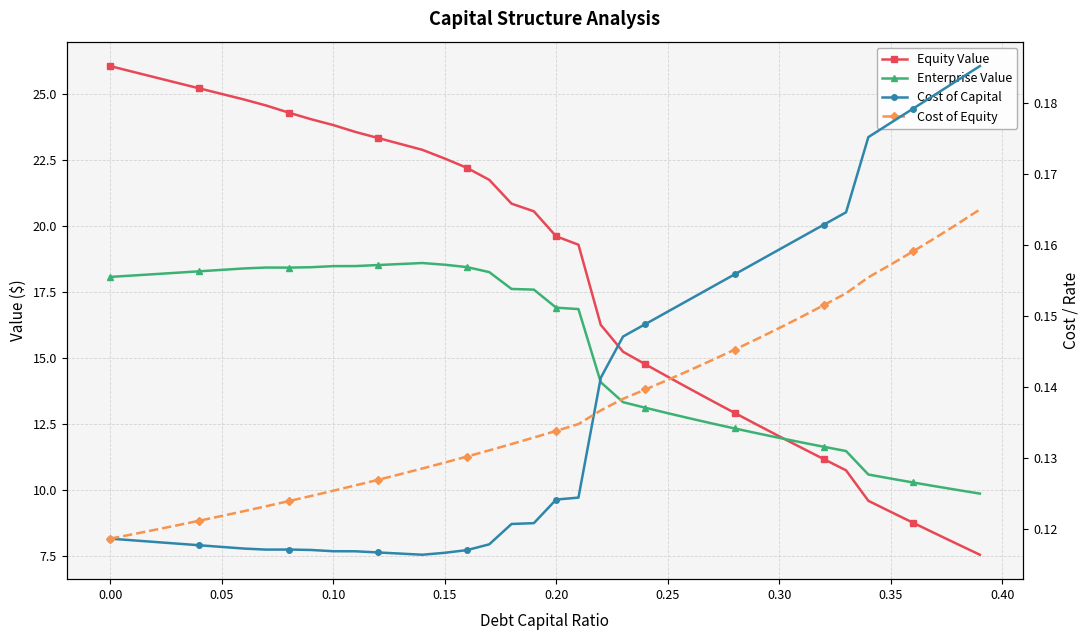

Reading right to left, what are all the values shown in this chart?

Equity Value: 7.5	7.9	8.3	8.8	9.2	9.6	10.7	11.2	11.6	12.0	12.5	12.9	13.4	13.8	14.3	14.8	15.2	16.3	19.3	19.6	20.6	20.8	21.7	22.2	22.6	22.9	23.1	23.3	23.6	23.8	24.0	24.3	24.6	24.8	25.0	25.2	25.4	25.6	25.8	26.1
Enterprise Value: 9.9	10.0	10.1	10.3	10.4	10.6	11.5	11.6	11.8	12.0	12.1	12.3	12.5	12.7	12.9	13.1	13.3	14.1	16.8	16.9	17.6	17.6	18.2	18.4	18.5	18.6	18.6	18.5	18.5	18.5	18.4	18.4	18.4	18.4	18.3	18.3	18.2	18.2	18.1	18.1
Cost of Capital: 0.2	0.2	0.2	0.2	0.2	0.2	0.2	0.2	0.2	0.2	0.2	0.2	0.2	0.2	0.2	0.1	0.1	0.1	0.1	0.1	0.1	0.1	0.1	0.1	0.1	0.1	0.1	0.1	0.1	0.1	0.1	0.1	0.1	0.1	0.1	0.1	0.1	0.1	0.1	0.1
Cost of Equity: 0.2	0.2	0.2	0.2	0.2	0.2	0.2	0.2	0.1	0.1	0.1	0.1	0.1	0.1	0.1	0.1	0.1	0.1	0.1	0.1	0.1	0.1	0.1	0.1	0.1	0.1	0.1	0.1	0.1	0.1	0.1	0.1	0.1	0.1	0.1	0.1	0.1	0.1	0.1	0.1